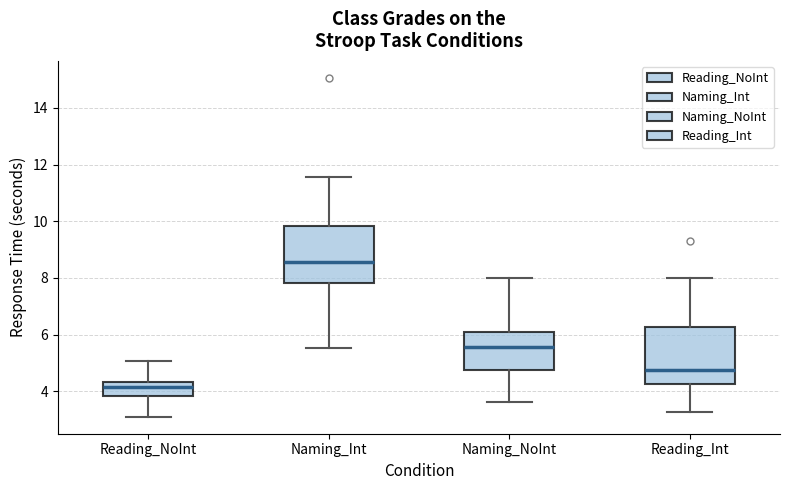

Which box's median line is the lowest?

Reading_NoInt